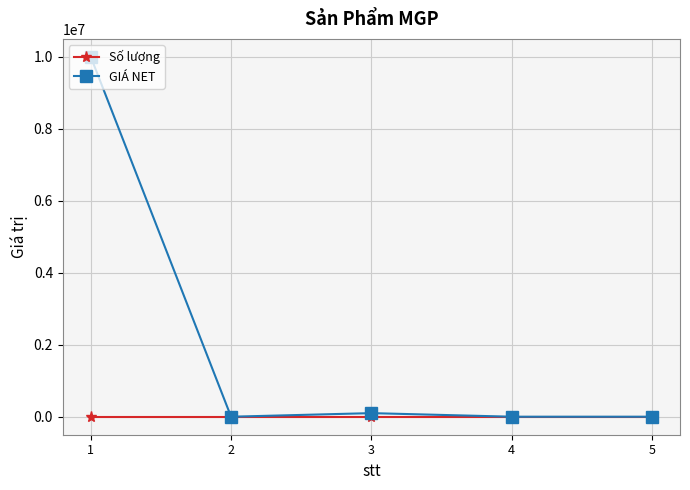

Count the number of categories in the chart.

5